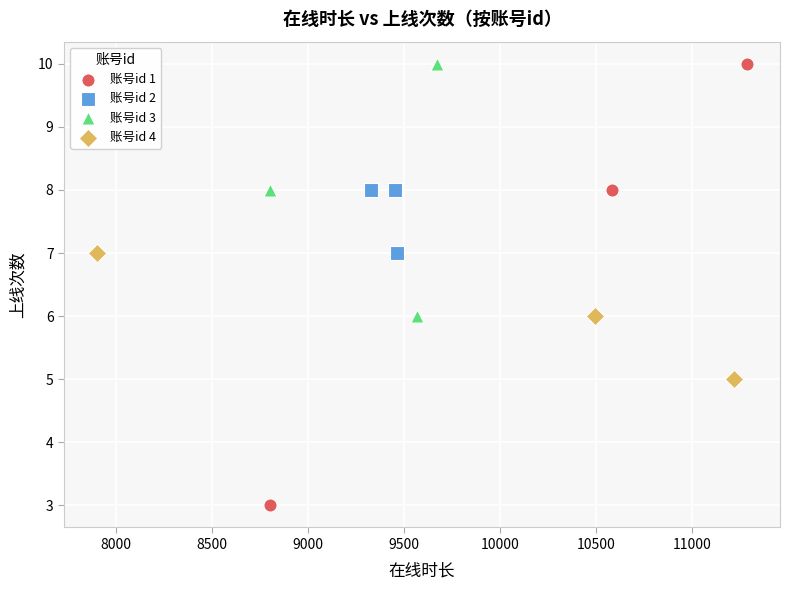

What are all the series names shown in the legend?

账号id 1, 账号id 2, 账号id 3, 账号id 4